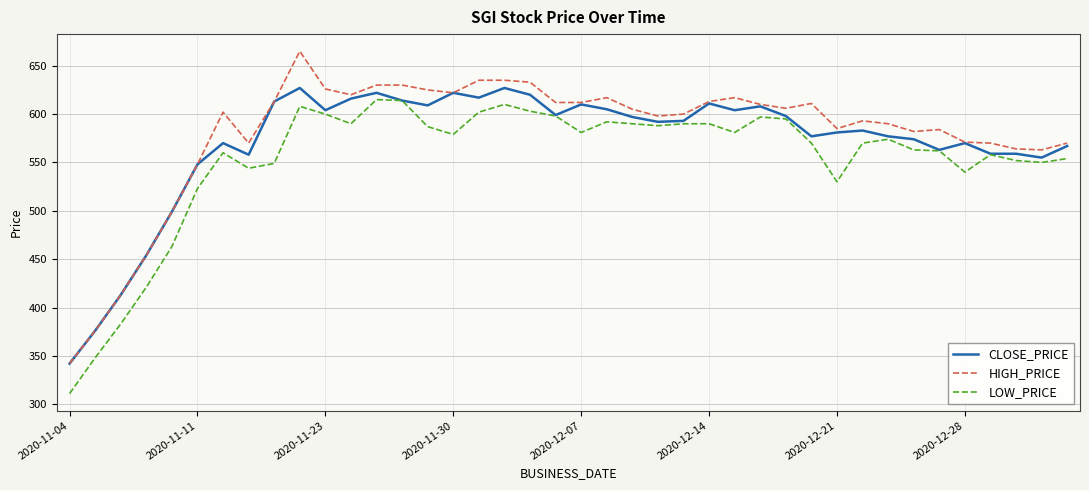

What is the lowest value of the LOW_PRICE series?

311